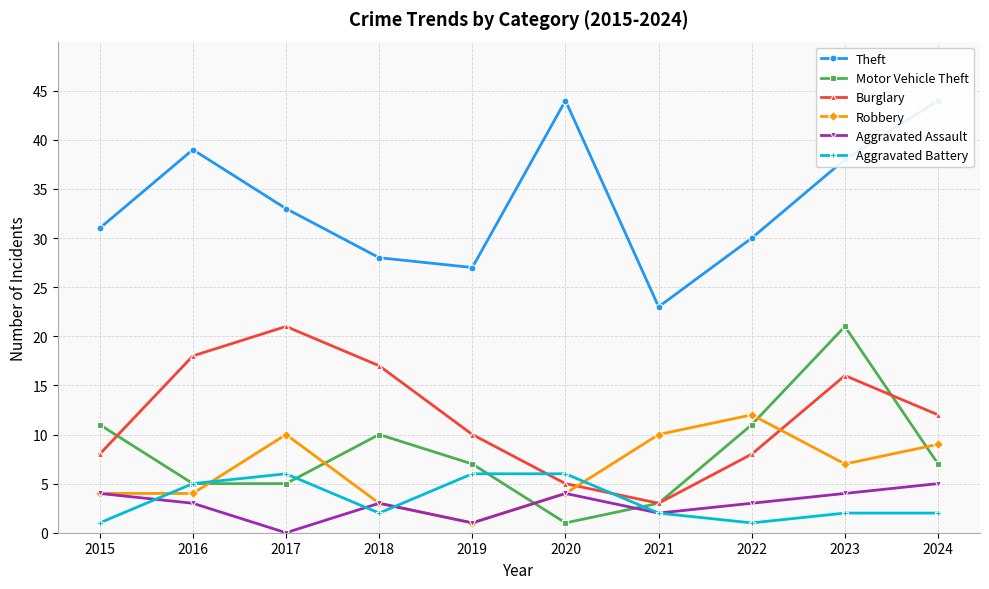

What is the value of the Robbery point at the 7th from the left?

10